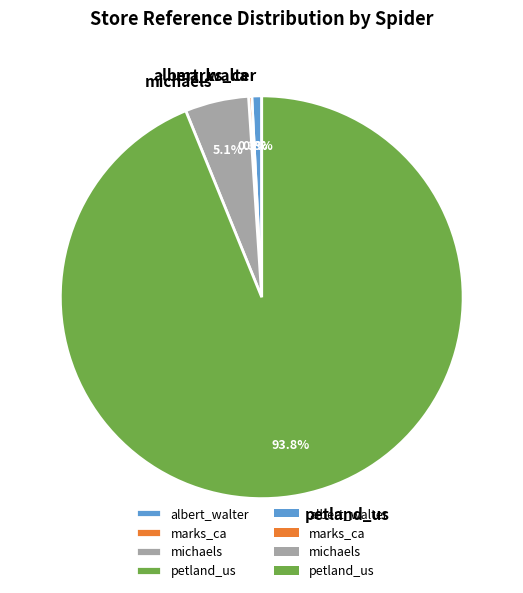

To the nearest percent, what portion does petland_us represent?

94%